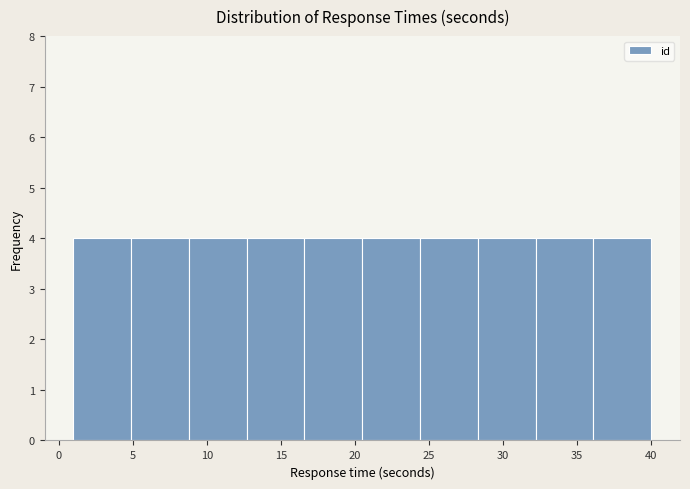

What is the height of the bar covering 20.5 to 24.4 on the x-axis? Neither the bar edges nor the heights are printed on the chart, so give them approximately, as read against the axes.

4